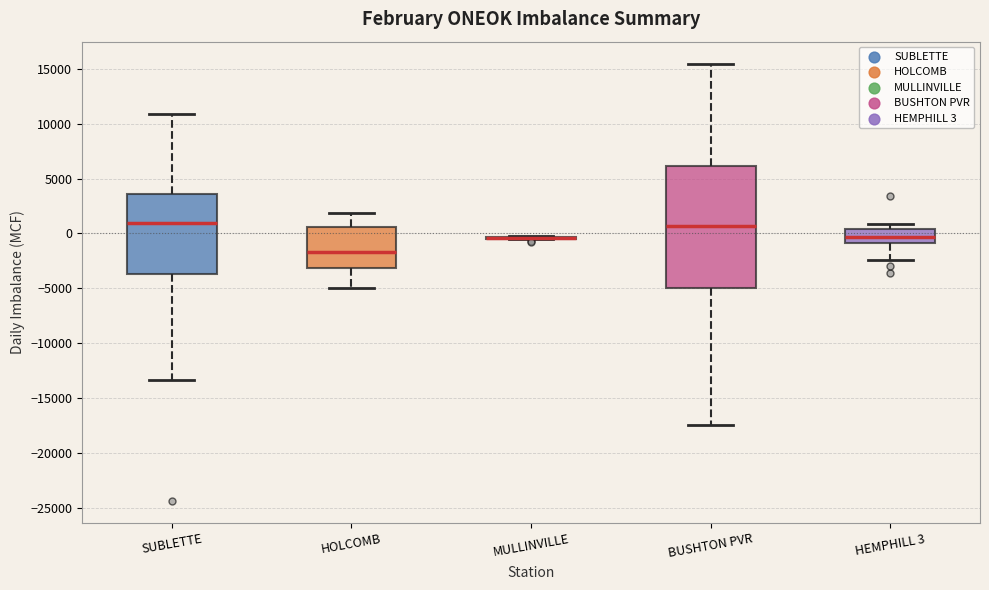

Reading left to right, transcribe this box plot: for each box, give where its median line is, the range the box spans, and where its two whiskers end, as read against the y-axis. The values are not printed on the chart, so give them approximately, as read against the axis.

SUBLETTE: median 1000, box -3500 to 3500, whiskers -13500 to 11000
HOLCOMB: median -1500, box -3000 to 500, whiskers -5000 to 2000
MULLINVILLE: box collapsed to a line at -500, whiskers -500 to 0
BUSHTON PVR: median 500, box -5000 to 6000, whiskers -17500 to 15500
HEMPHILL 3: median -500, box -1000 to 500, whiskers -2500 to 1000